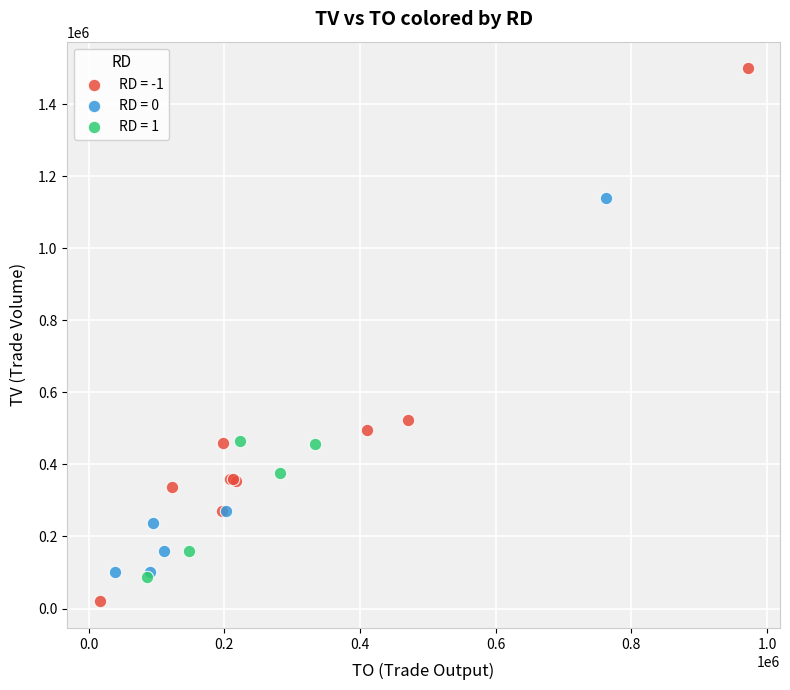

What are all the series names shown in the legend?

RD = -1, RD = 0, RD = 1